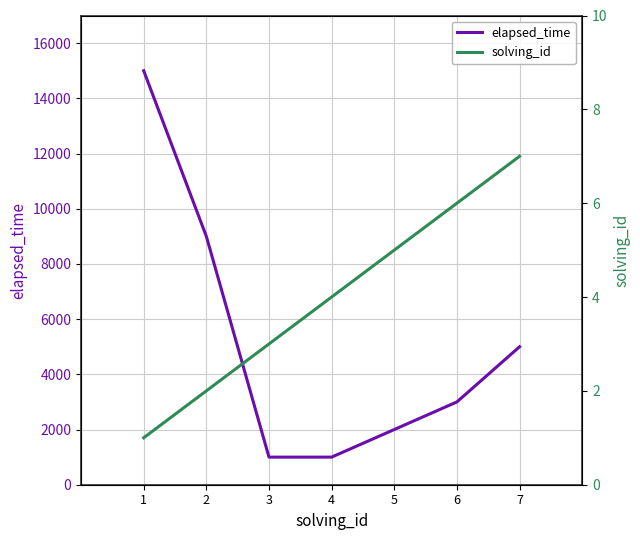

True or false: elapsed_time and solving_id intersect in this chart.

False